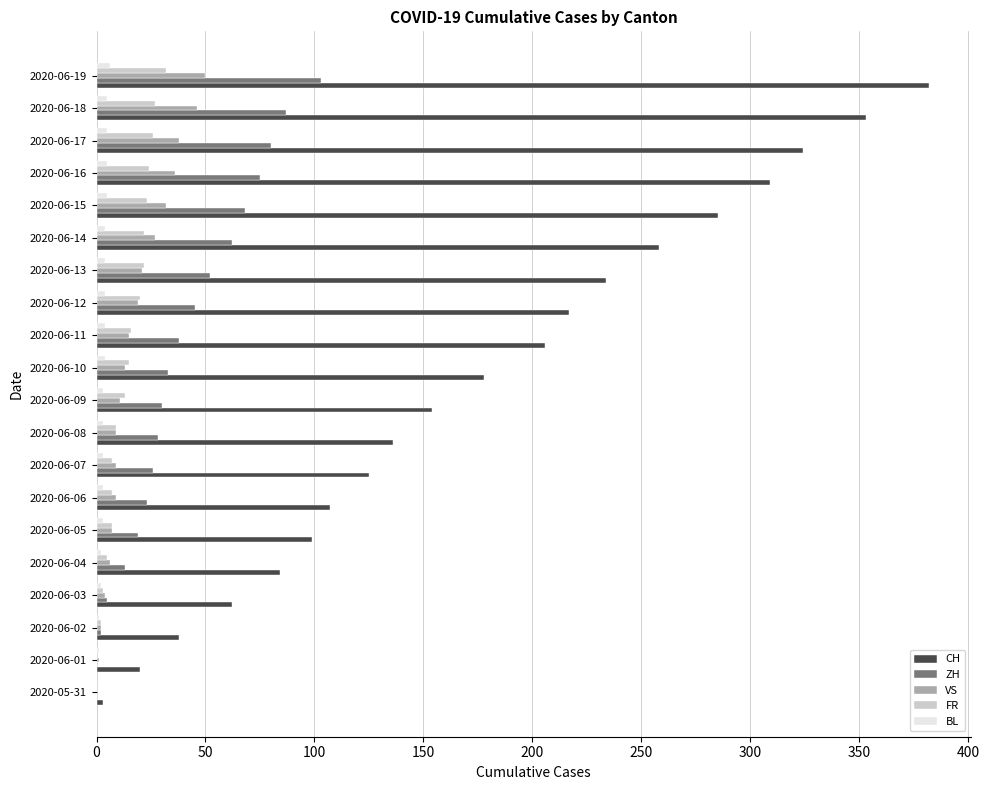

How many BL values are between 3 and 5?

14